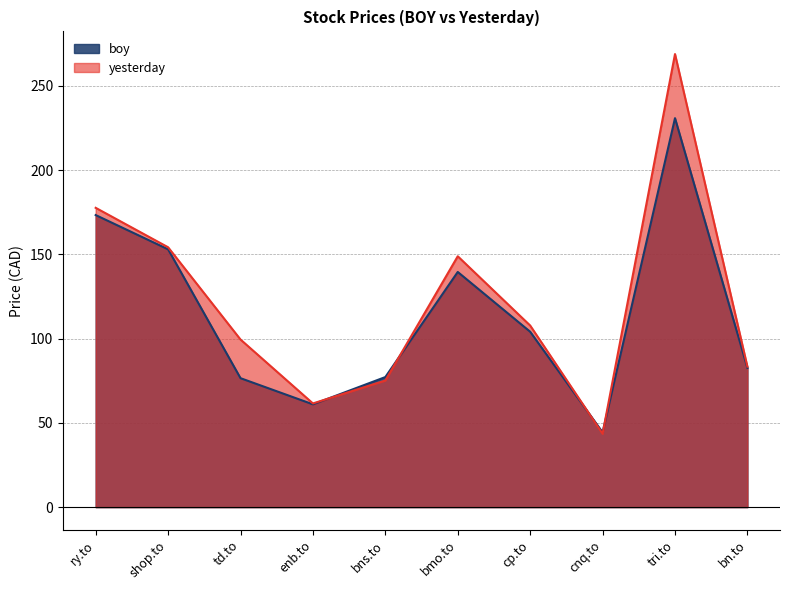

At which label does yesterday reach its peak?

tri.to